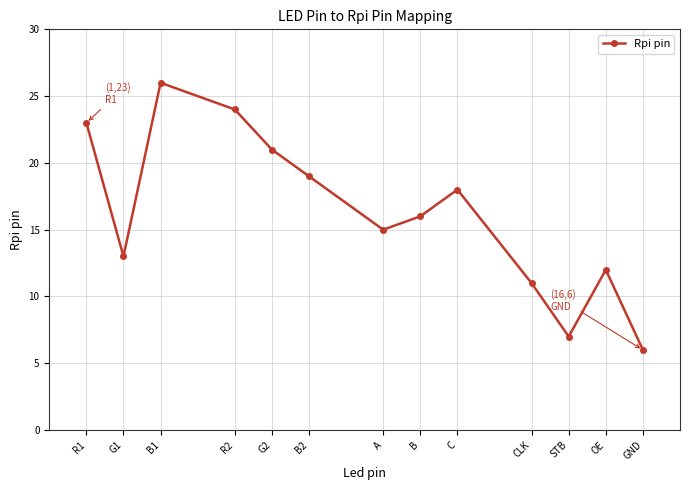

Is it true that the value at B is 25?

False